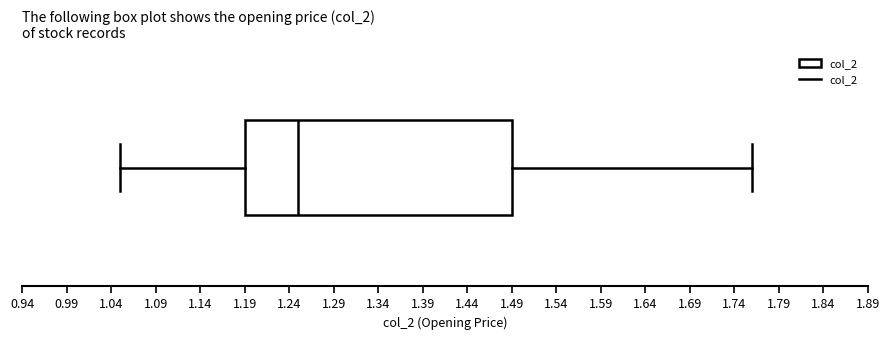

Read this box plot against the x-axis: the position of the median line, the range covered by the box, and the ends of both whiskers. The values are not printed on the chart, so give them approximately, as read against the axis.

median 1.25, box 1.19 to 1.49, whiskers 1.05 to 1.76